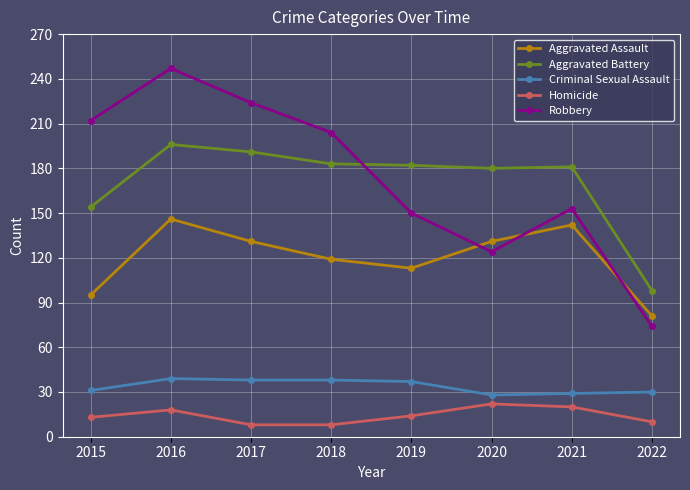

What is the difference between the maximum and minimum values in the Homicide series?

14